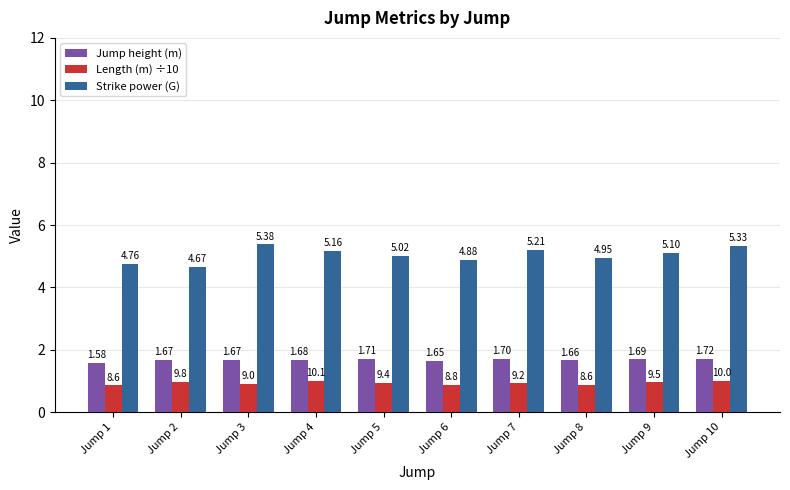

What is the sum of all Length (m) ÷10 values?

9.3